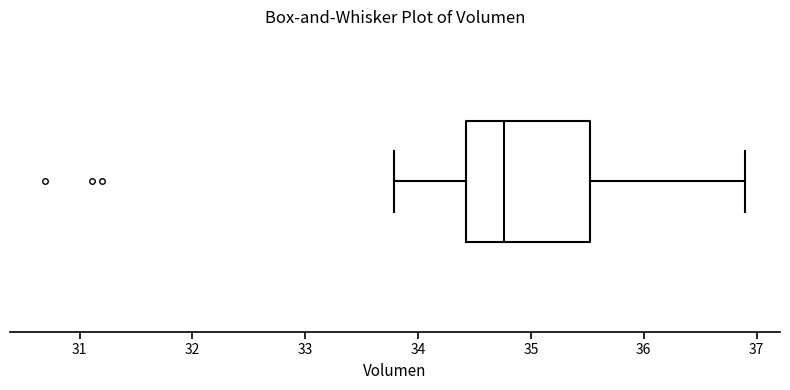

Read this box plot against the x-axis: the position of the median line, the range covered by the box, and the ends of both whiskers. The values are not printed on the chart, so give them approximately, as read against the axis.

median 34.8, box 34.4 to 35.5, whiskers 33.8 to 36.9